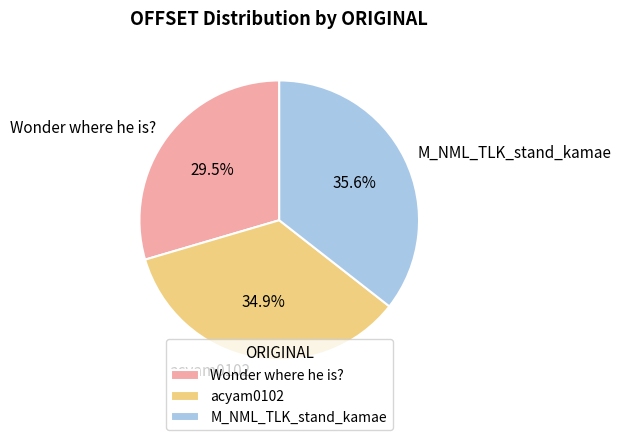

Which has a higher value, M_NML_TLK_stand_kamae or Wonder where he is??

M_NML_TLK_stand_kamae